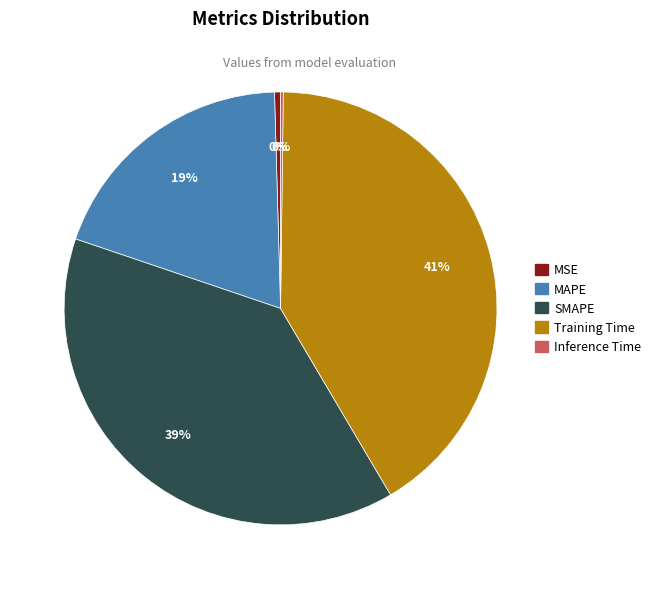

Is it true that Training Time is 41% of the pie?

True